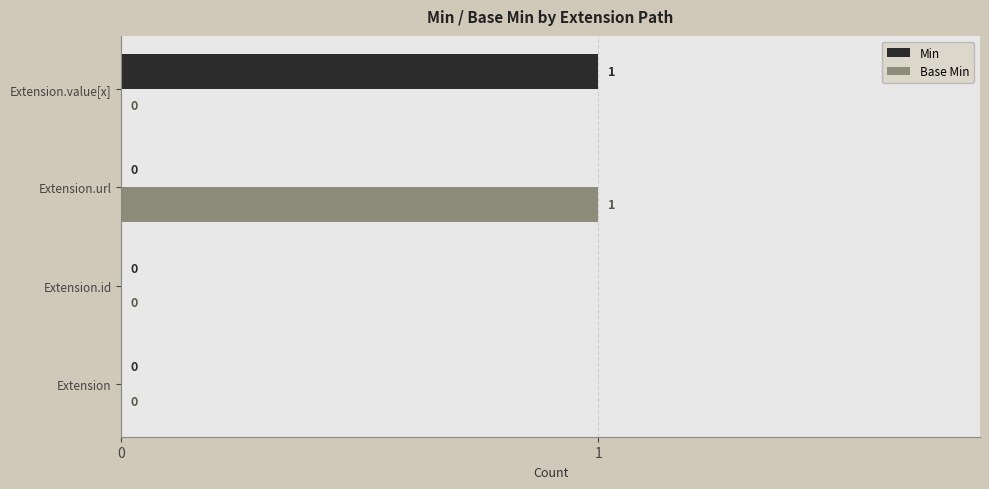

Which category has the highest value in the Min series?

Extension.value[x]